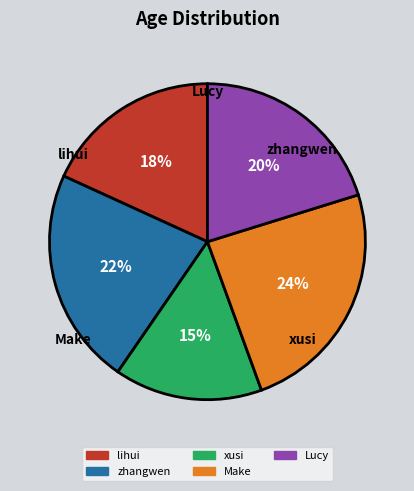

To the nearest percent, what is the average slice percentage?

20%